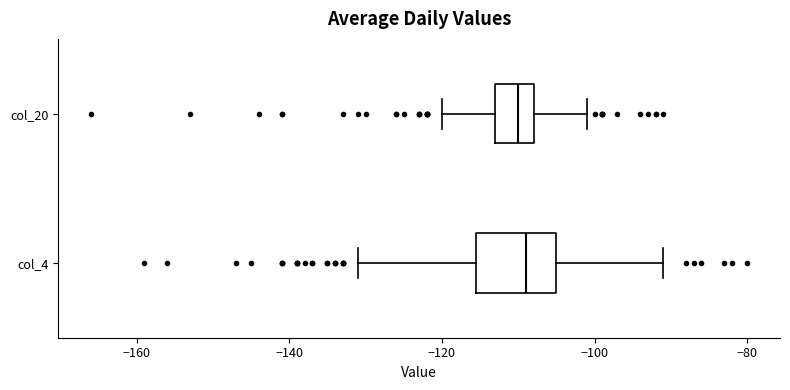

Where does the right whisker of the box for col_20 end on the x-axis? The values are not printed on the chart, so give them approximately, as read against the axis.

-100